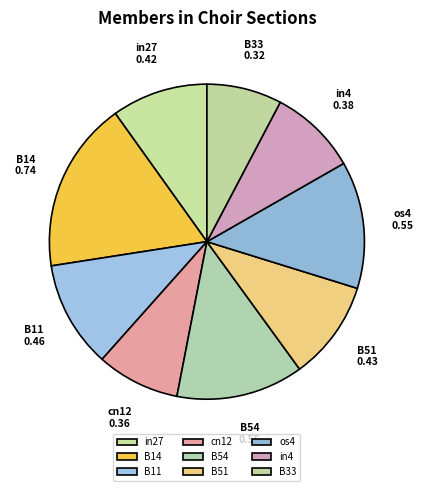

Combined, do B11 and B51 account for over 50%?

No